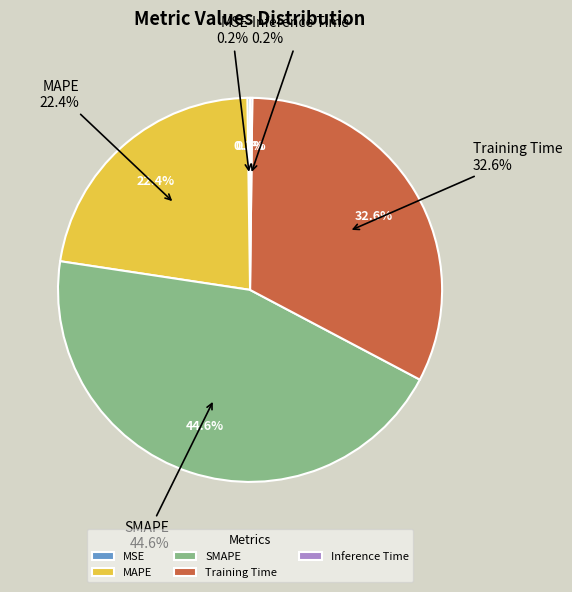

Which slice is the smallest?

Inference Time